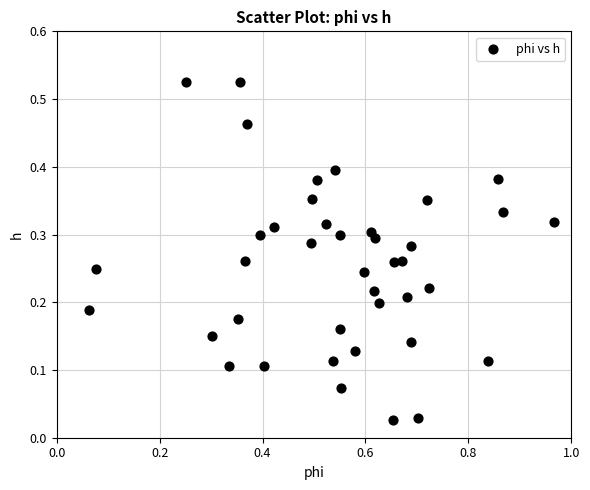

What is the range of X values (max minus min)?

0.9